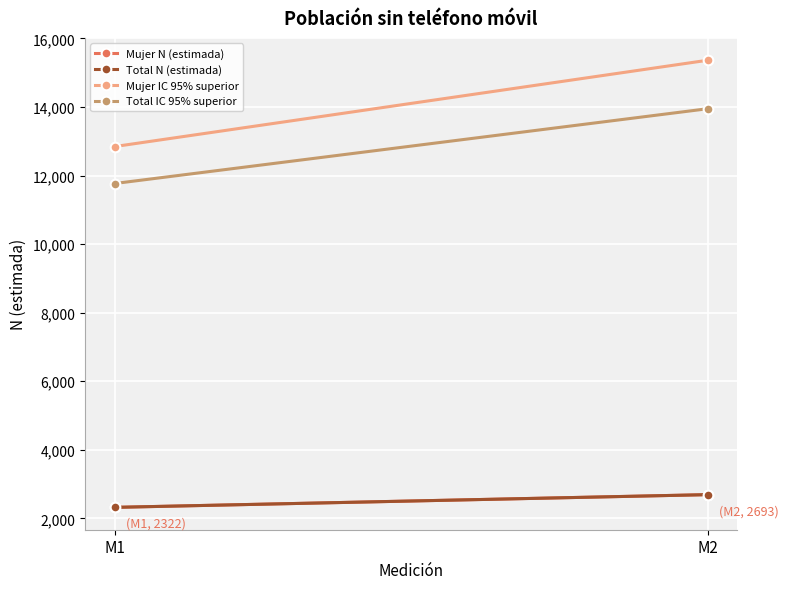

Rank the series at M2 from lowest to highest value.

Mujer N (estimada), Total N (estimada), Total IC 95% superior, Mujer IC 95% superior